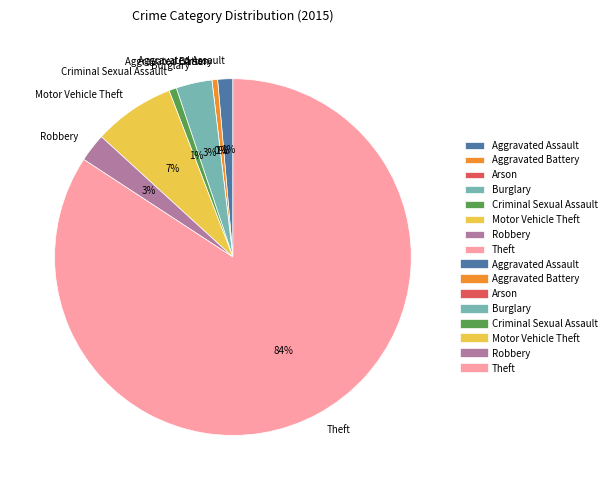

Count the number of slices in the pie.

8